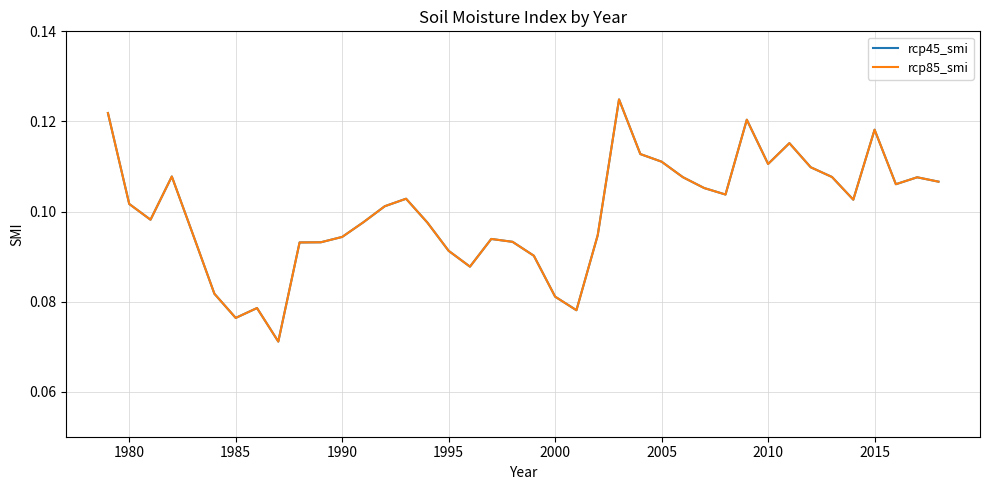

Is this an area chart (filled region under the line)?

No